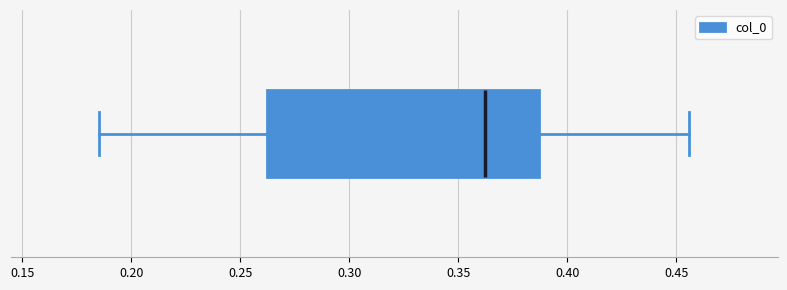

Where does the median line of the box sit on the x-axis? The values are not printed on the chart, so give them approximately, as read against the axis.

0.365